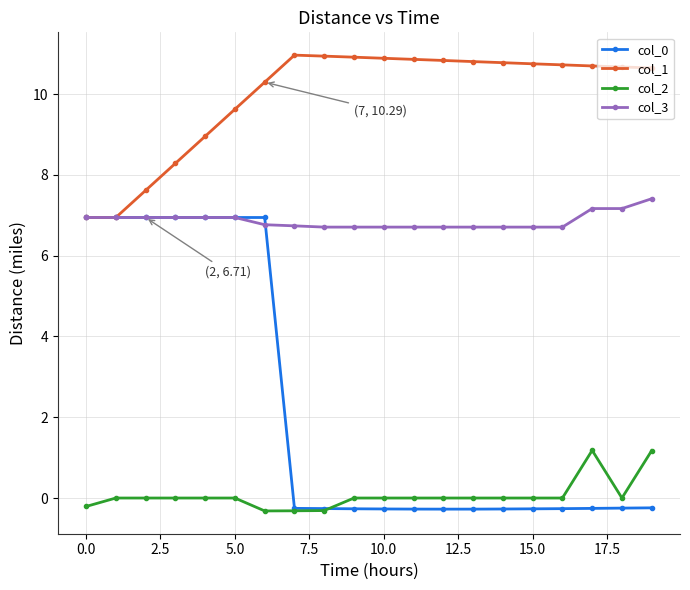

Which series has the widest spread of values?

col_0